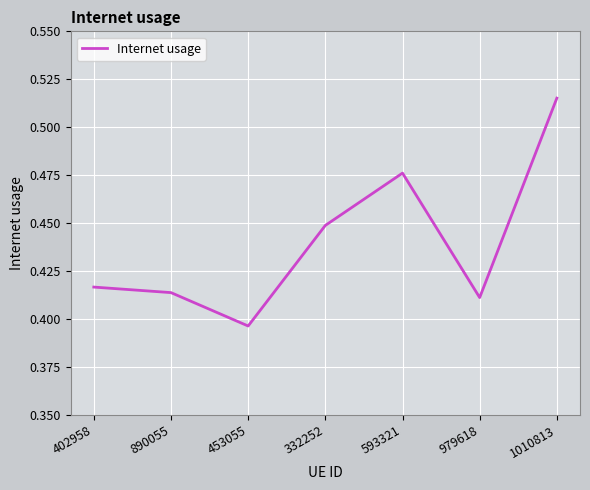

At which category does the data reach its first local valley?

453055